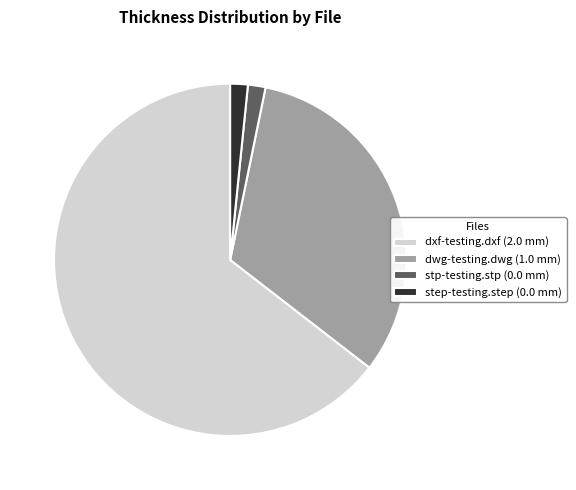

How many segments does this pie chart have?

4